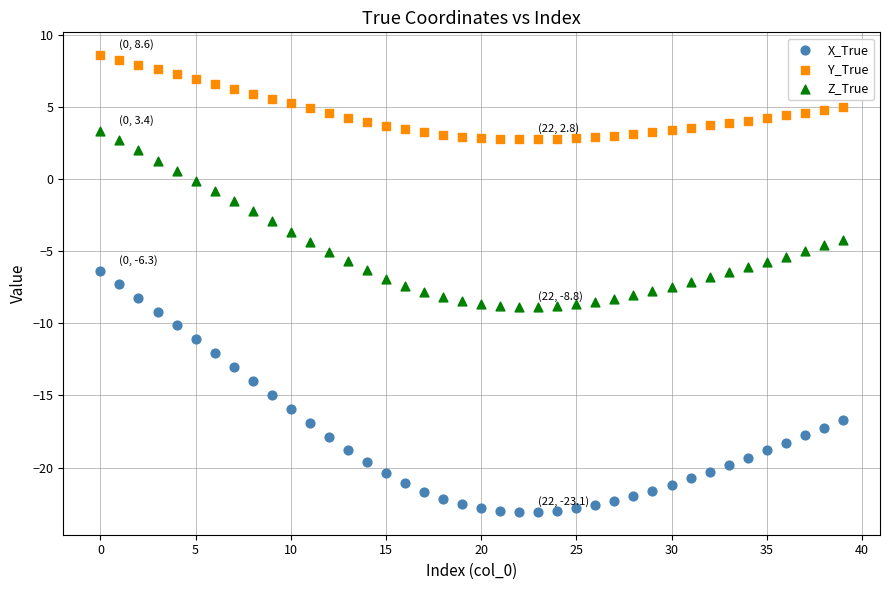

Which series contains the lowest Y value?

X_True